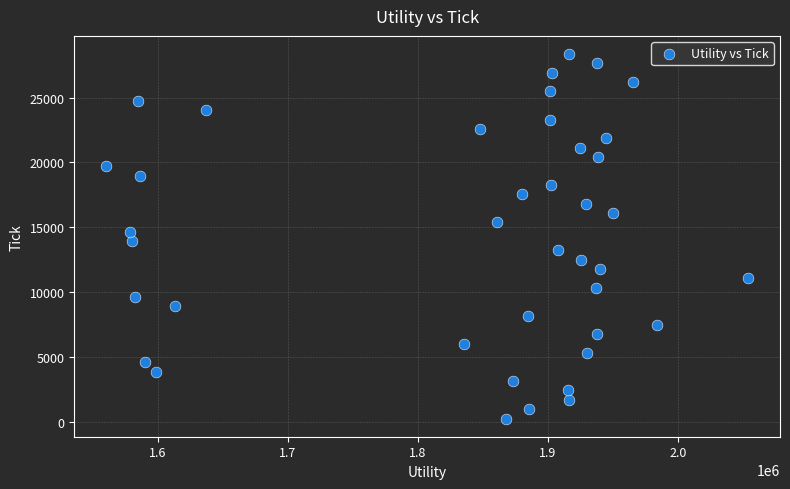

What is the range of Y values (max minus min)?

28080